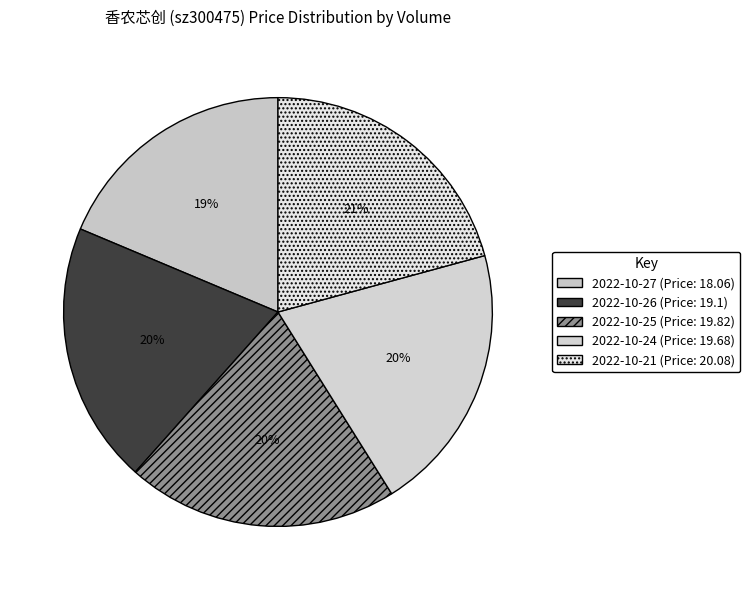

To the nearest percent, what is the average slice percentage?

20%